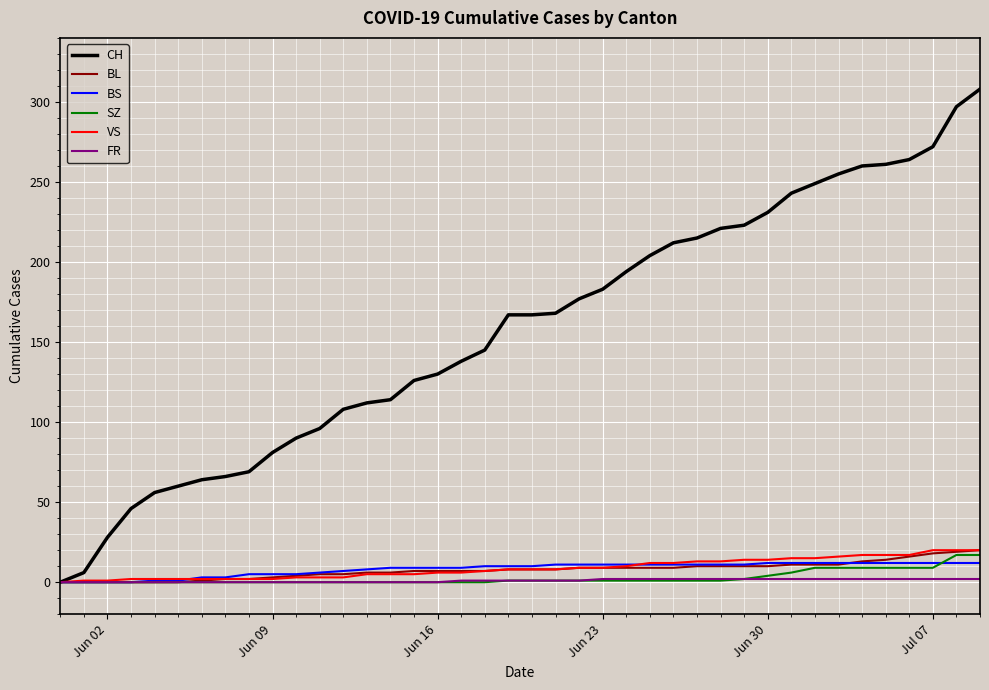

Which series has the largest range (max minus min)?

CH